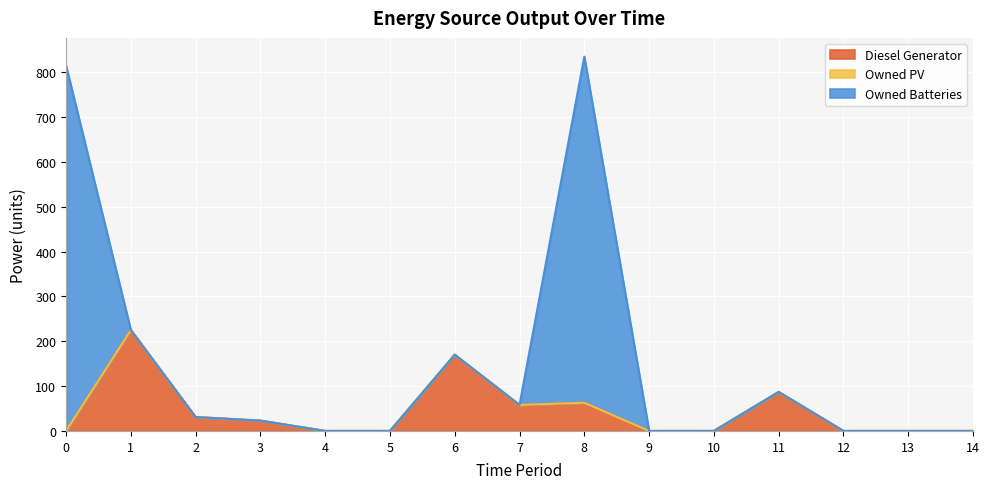

Does the chart display data point markers on the line(s)?

No